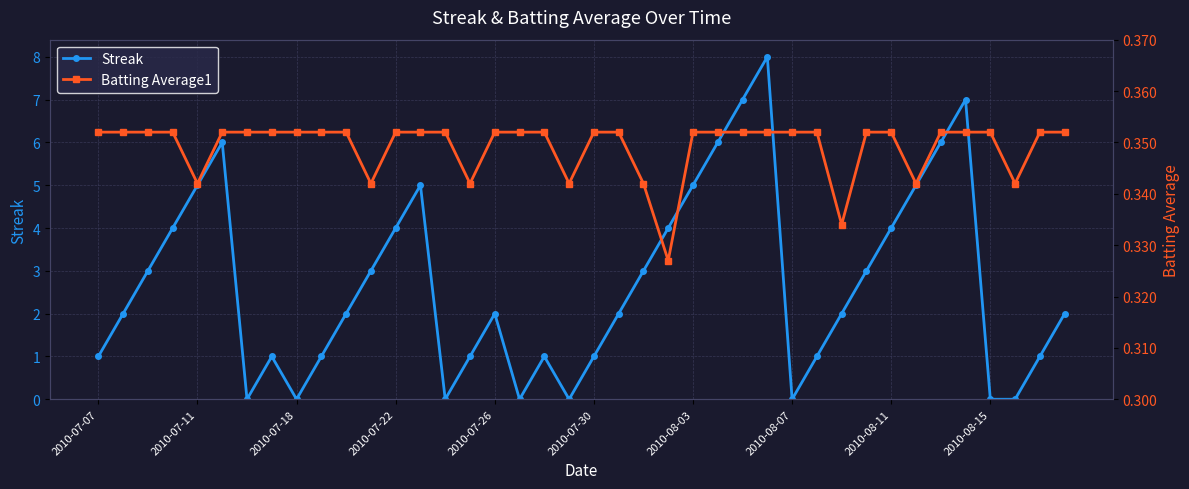

True or false: Batting Average1 has a value of 0.3 at 19.

True